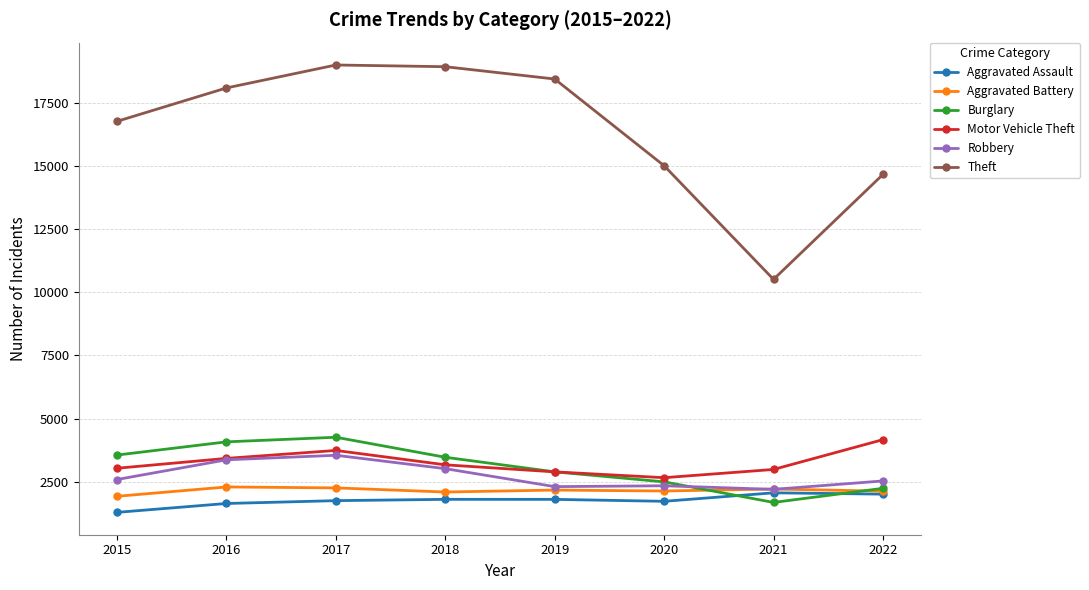

What is the difference between the maximum and second lowest values in the Aggravated Battery series?

200